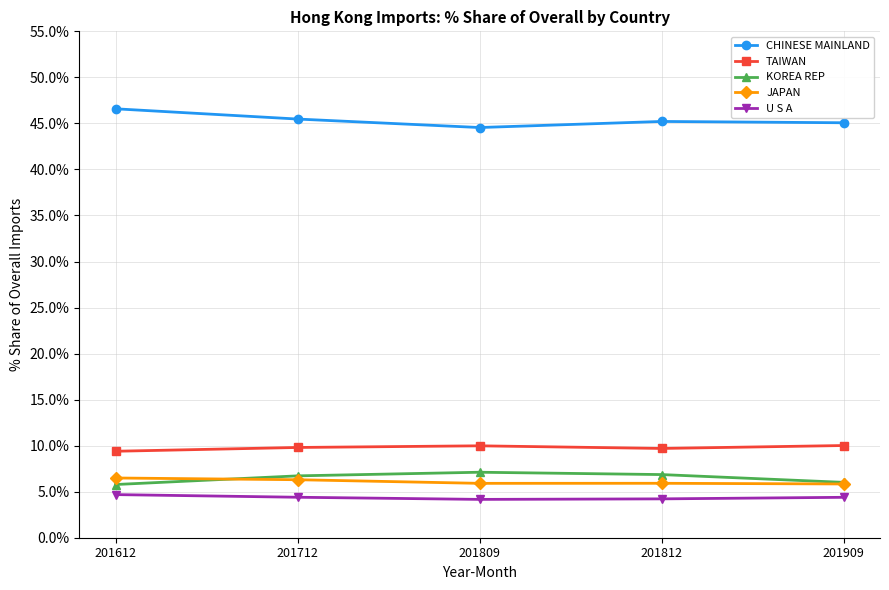

What is the difference between the maximum and minimum values in the TAIWAN series?

0.6